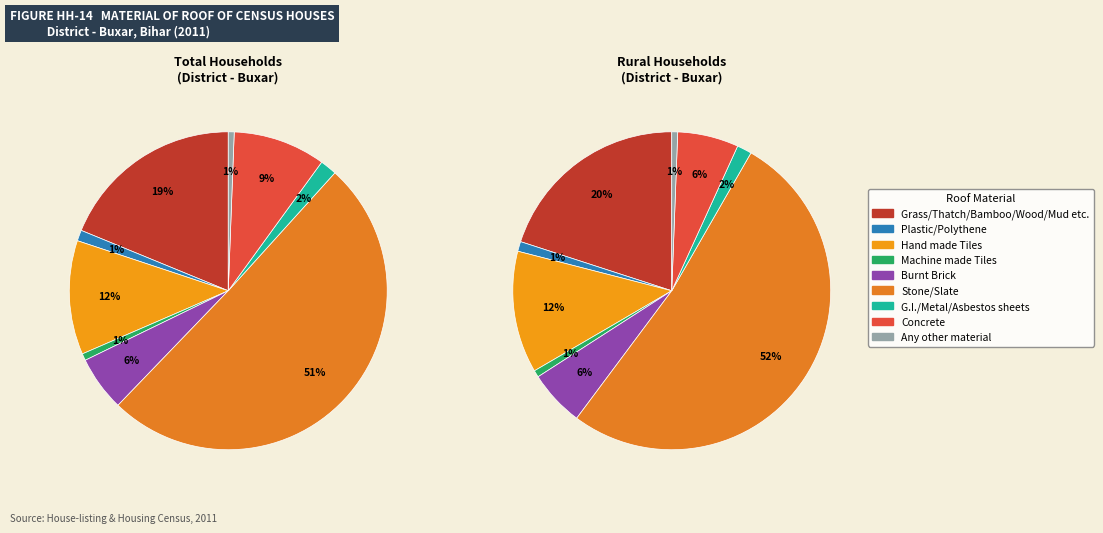

How many segments does this pie chart have?

9